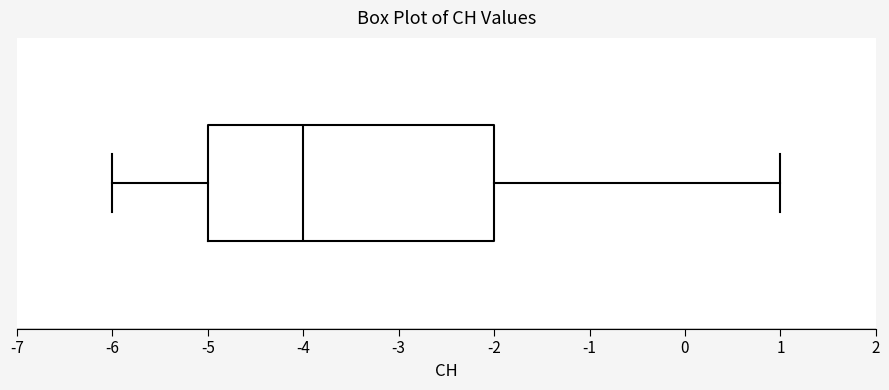

Read this box plot against the x-axis: the position of the median line, the range covered by the box, and the ends of both whiskers. The values are not printed on the chart, so give them approximately, as read against the axis.

median -4, box -5 to -2, whiskers -6 to 1